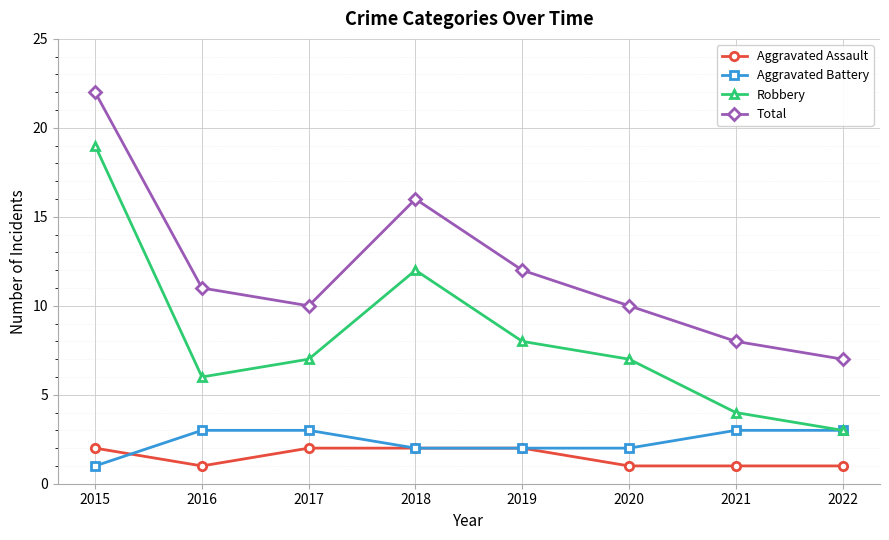

At which category does the chart reach its peak across all series?

2015